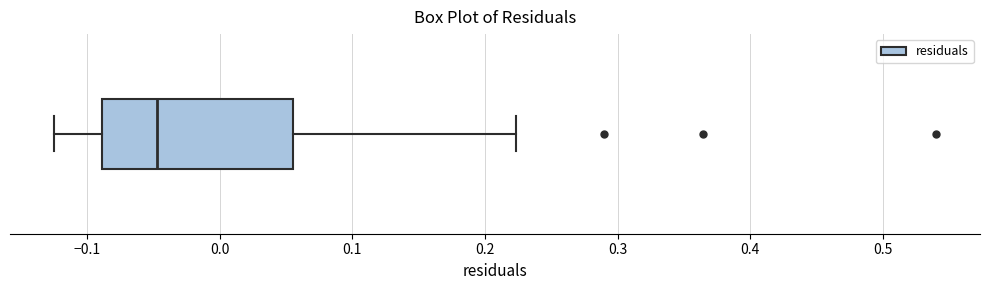

Where is the left edge of the box on the x-axis? The values are not printed on the chart, so give them approximately, as read against the axis.

-0.09